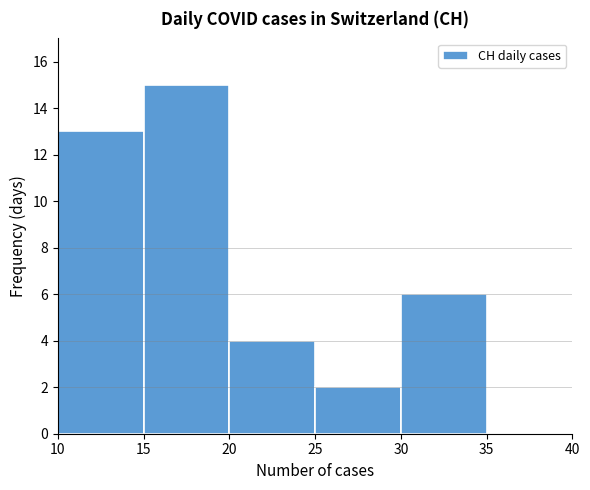

Reading left to right, list every bar in this chart as the range it spans on the x-axis followed by its height. The values are not printed on the chart, so give them approximately, as read against the axis.

10 to 15: 13
15 to 20: 15
20 to 25: 4
25 to 30: 2
30 to 35: 6